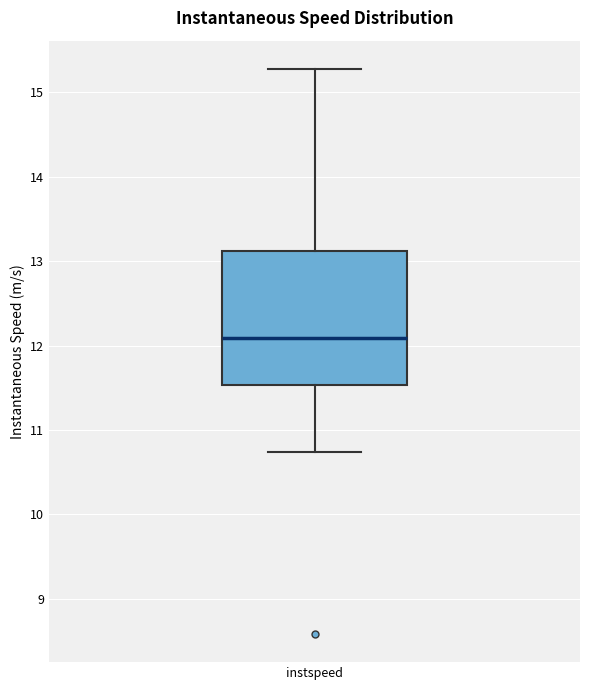

Where is the lower edge of the box for instspeed on the y-axis? The values are not printed on the chart, so give them approximately, as read against the axis.

11.5